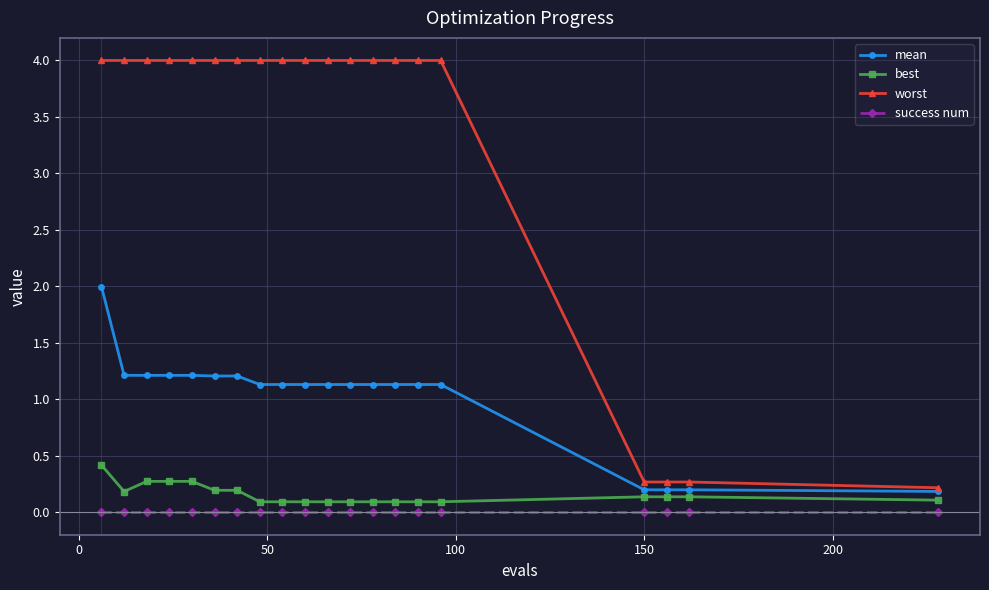

Which series has the widest spread of values?

worst